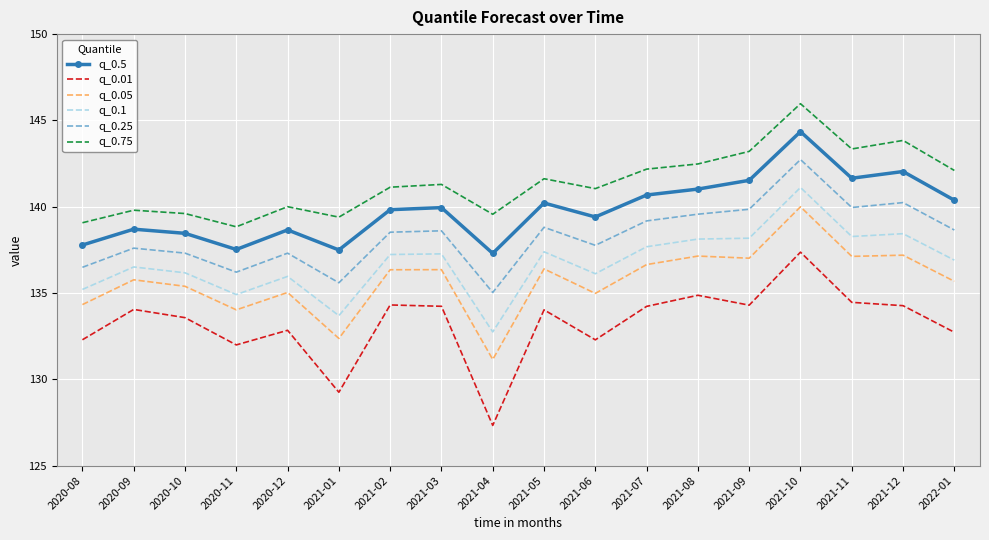

What is the difference between the q_0.05 values at 2021-04 and 2021-12?

6.0